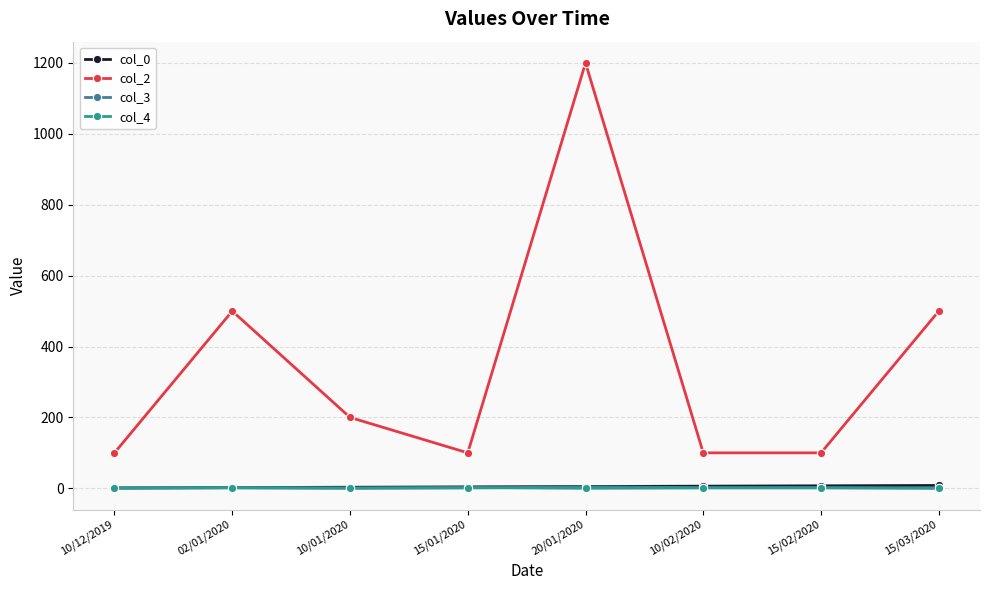

What is the label of the 3rd point from the right?

10/02/2020